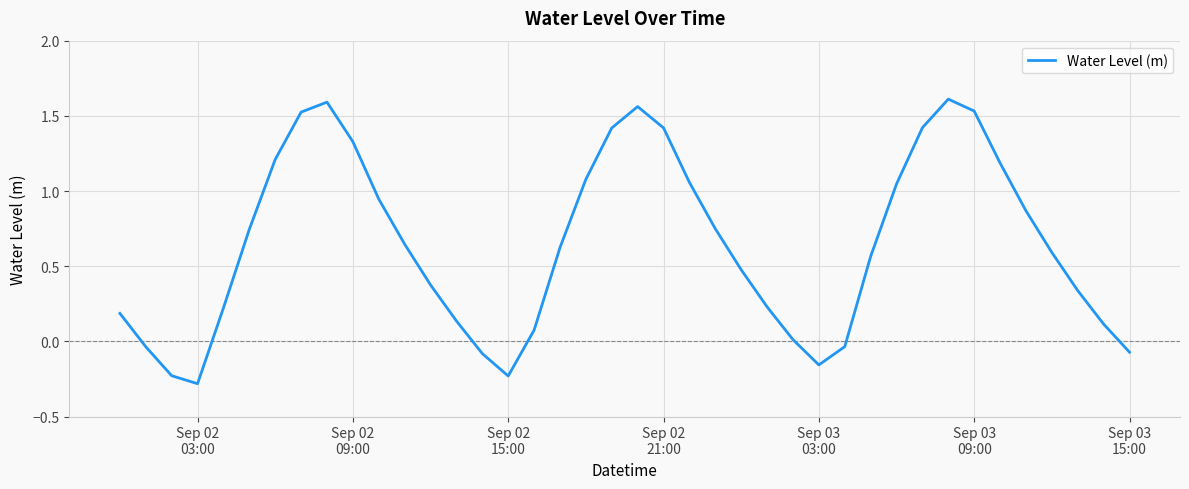

What is the smallest value displayed?

-0.3